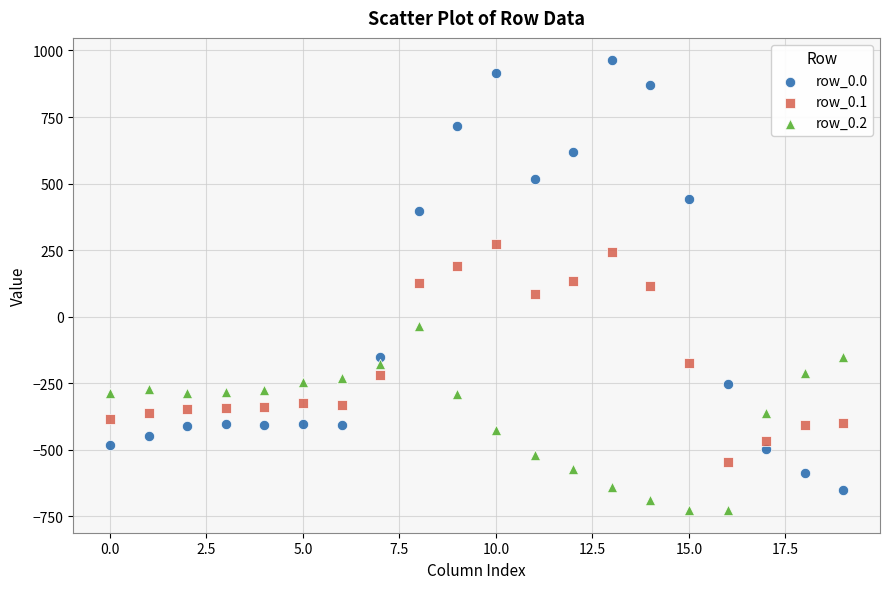

Which series has the widest spread of Y values?

row_0.0